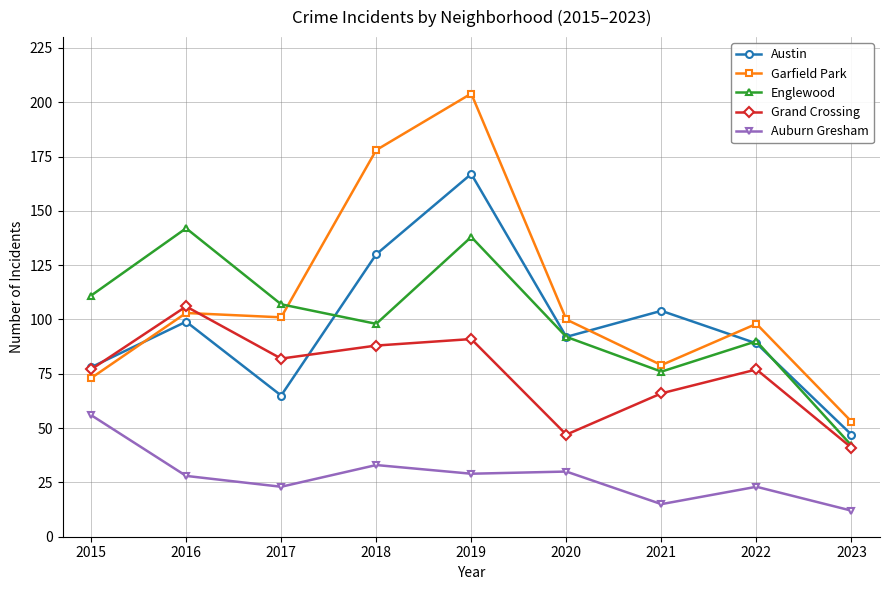

What is the difference between the Austin values at 2018 and 2021?

26